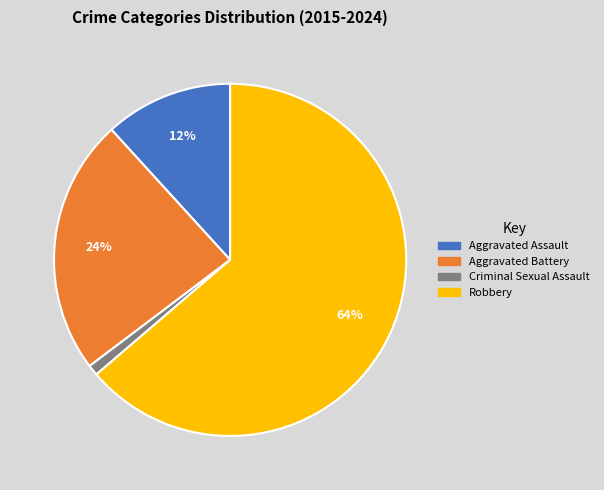

Between Criminal Sexual Assault and Aggravated Assault, which is larger?

Aggravated Assault